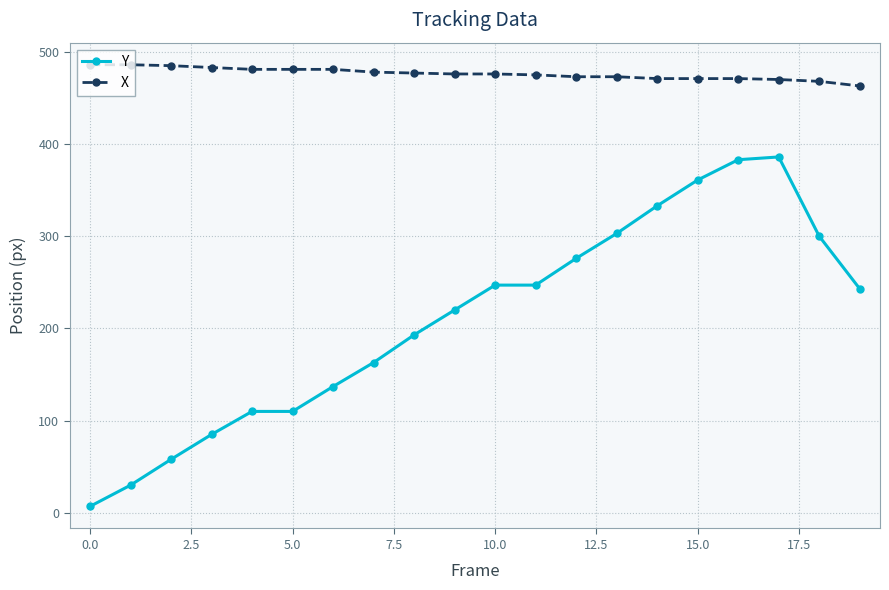

What is the difference between the maximum and minimum values in the Y series?

379